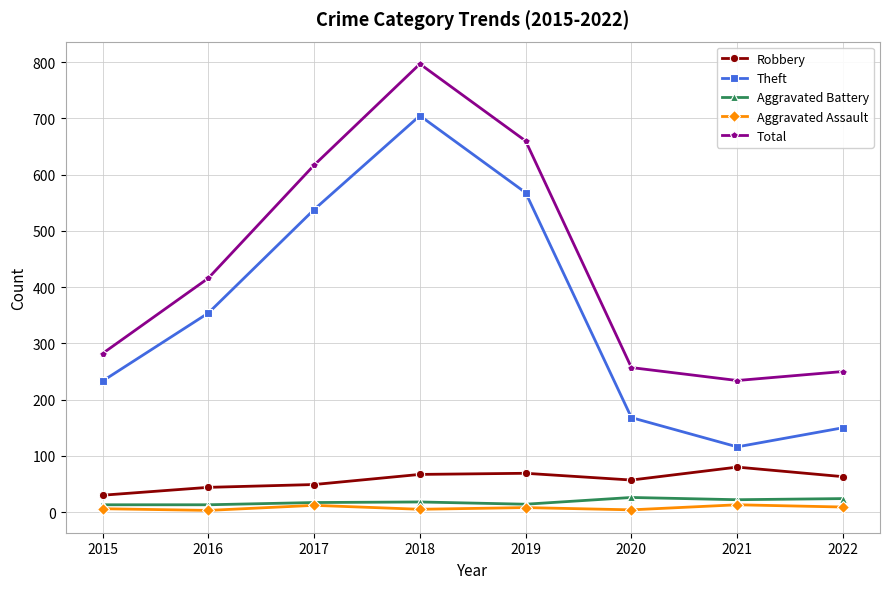

True or false: Aggravated Assault and Total cross at least once.

False